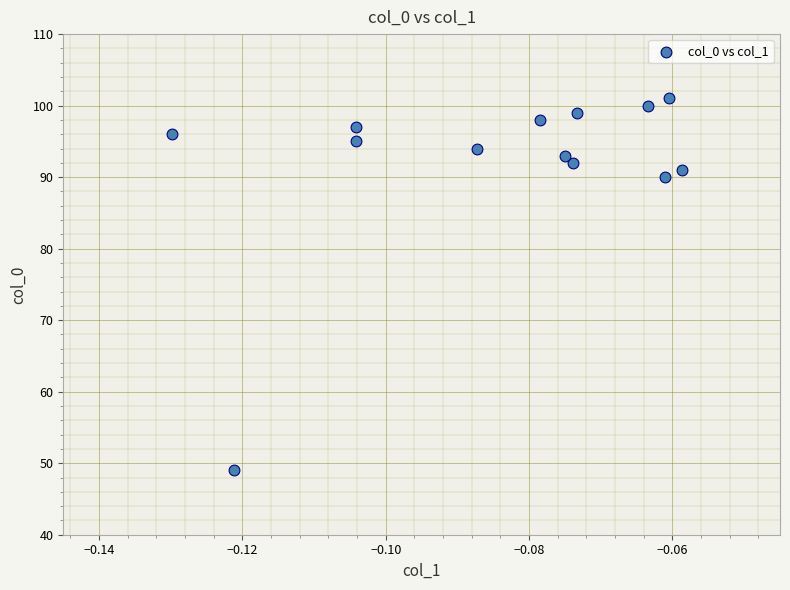

What is the range of Y values (max minus min)?

52